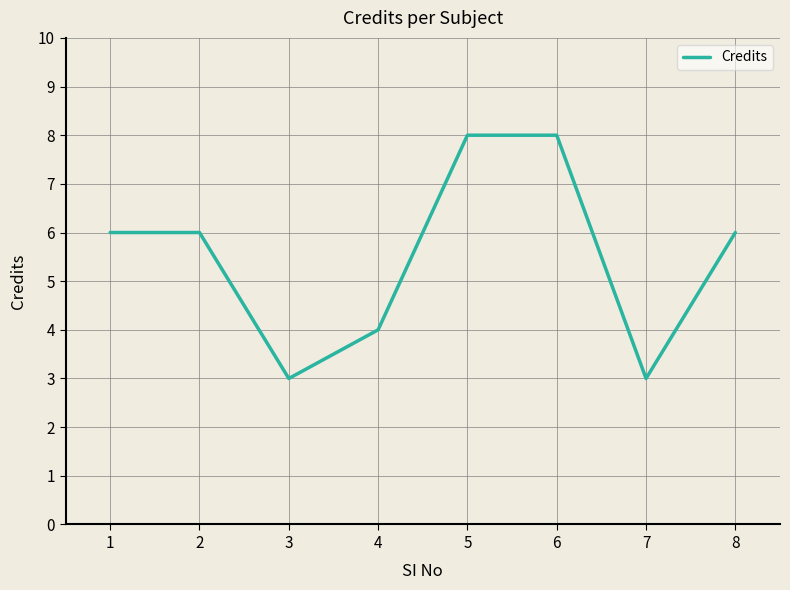

Reading right to left, extract all data points from this chart.

8=6	7=3	6=8	5=8	4=4	3=3	2=6	1=6